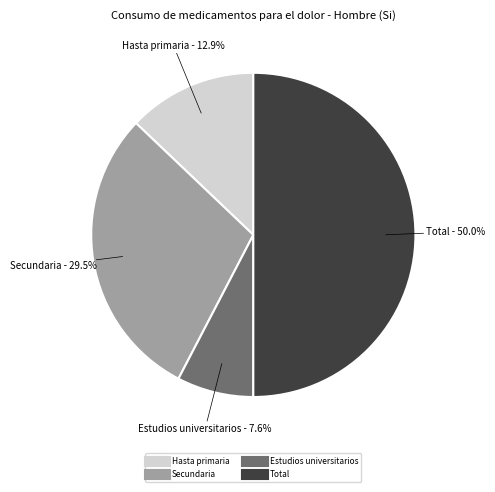

Does Estudios universitarios represent more than half of the total?

No